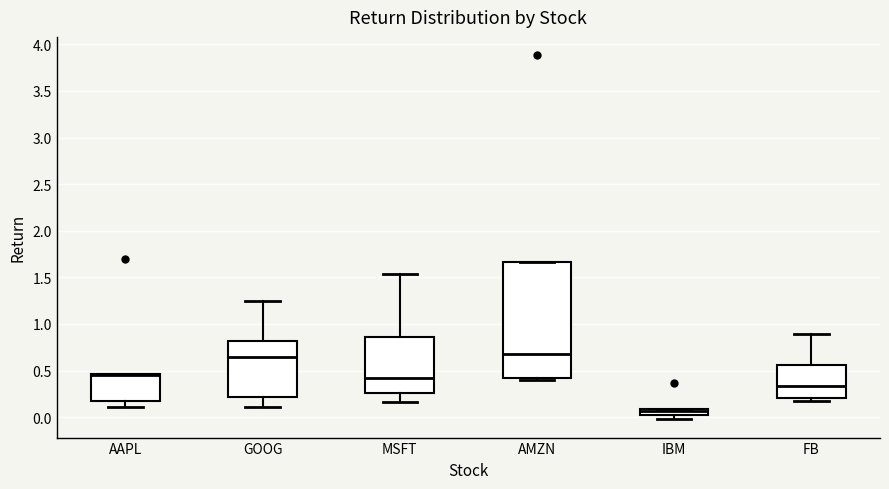

Comparing the boxes themselves (not the whiskers), which one is the tallest?

AMZN